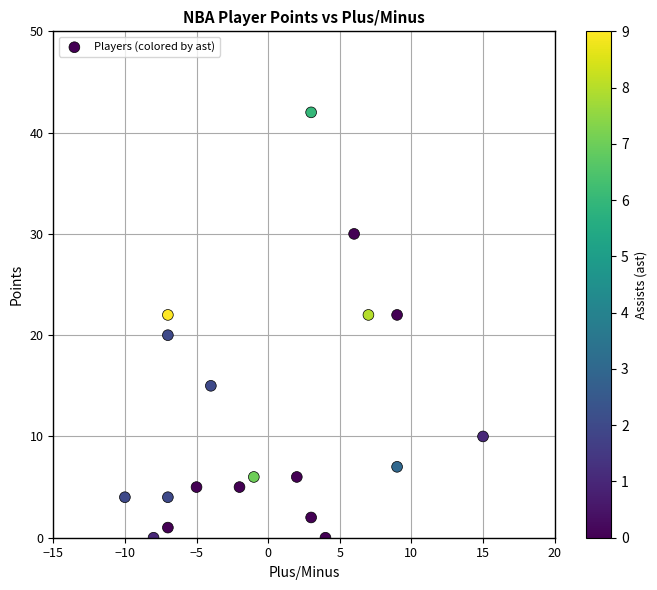

What is the range of X values (max minus min)?

25